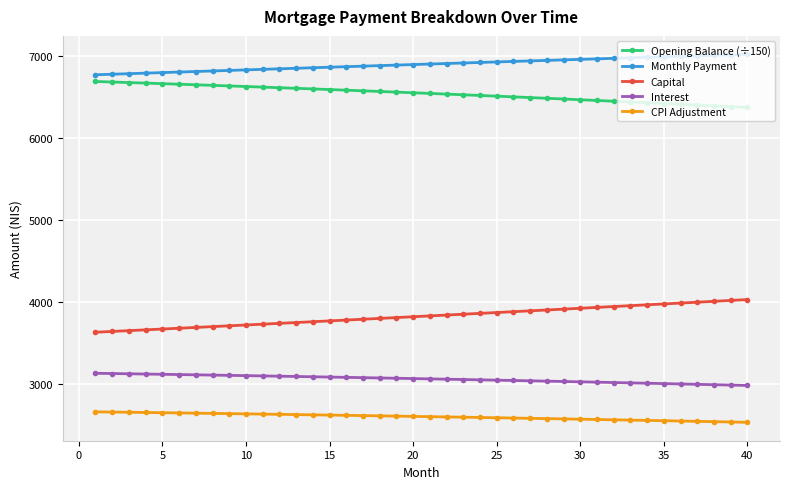

Count the number of categories in the chart.

40